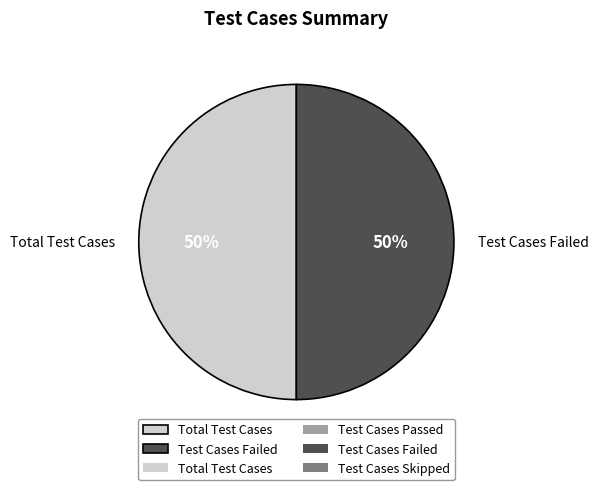

True or false: Total Test Cases accounts for 61% of the total.

False